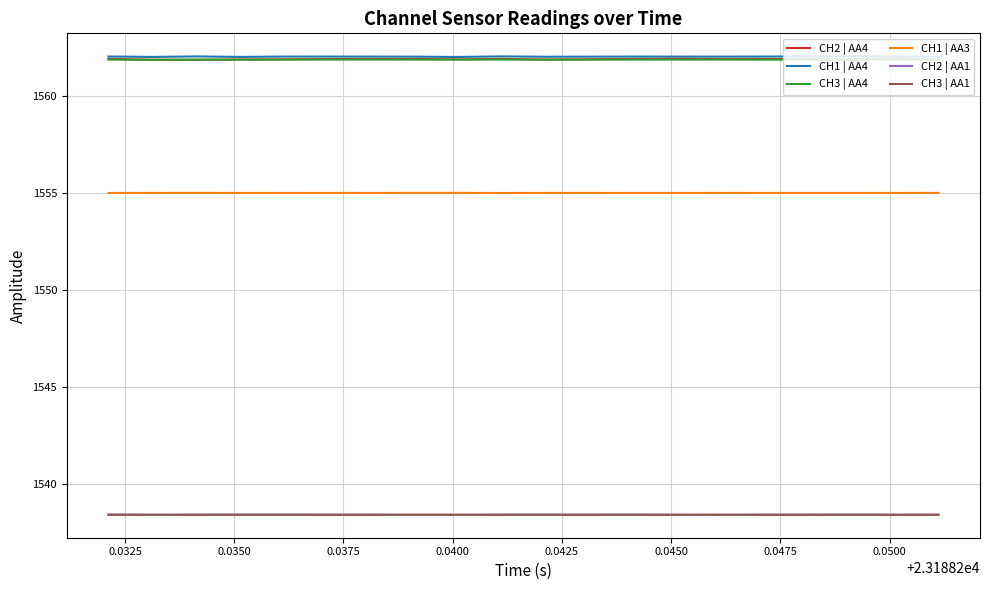

Which series has the widest spread of values?

CH2 | AA4